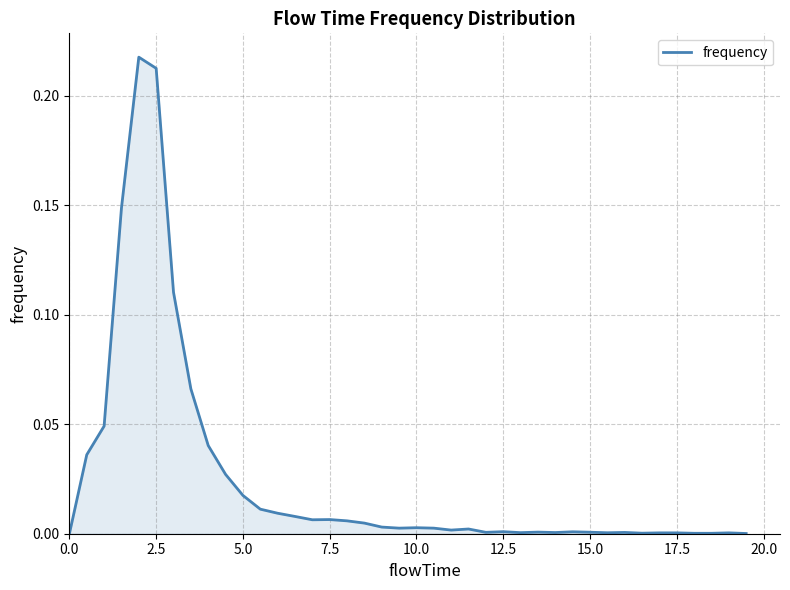

How many lines are shown in the chart?

1